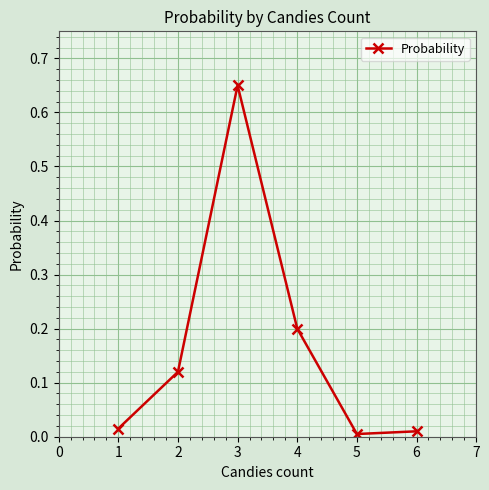

The chart shows a value of 0.0 at 1. True or false?

True